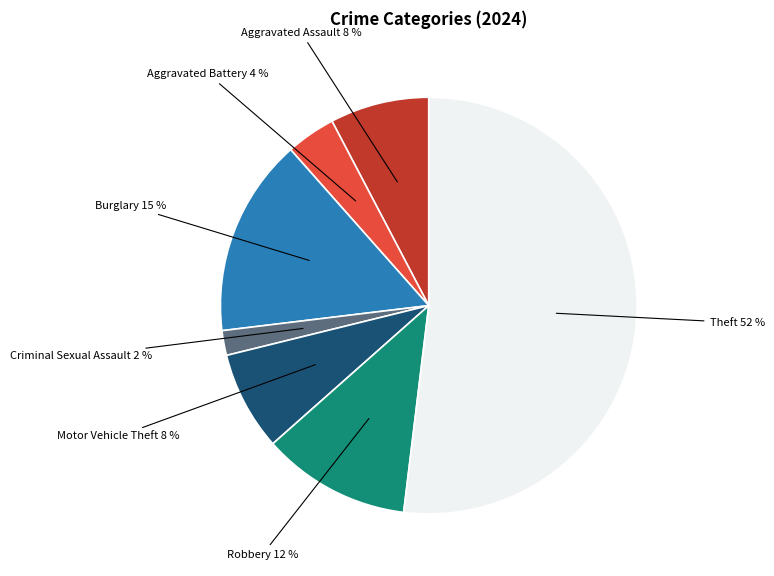

Between Criminal Sexual Assault and Aggravated Assault, which is larger?

Aggravated Assault